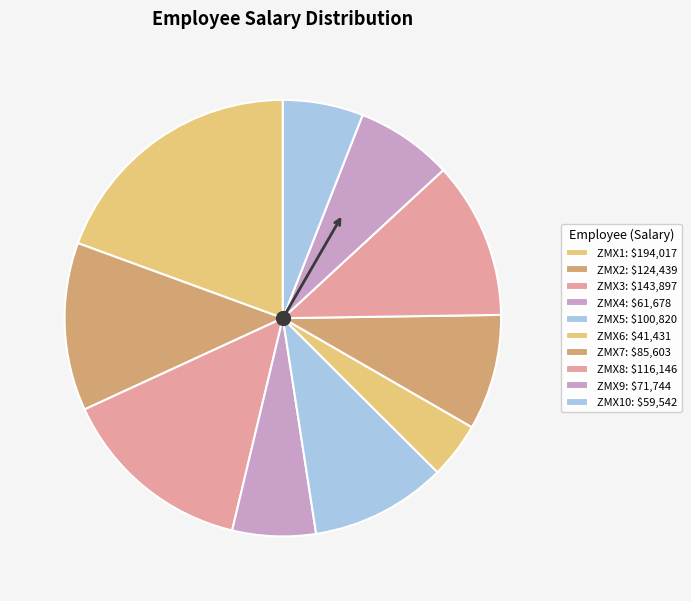

How many slices are in this pie chart?

10